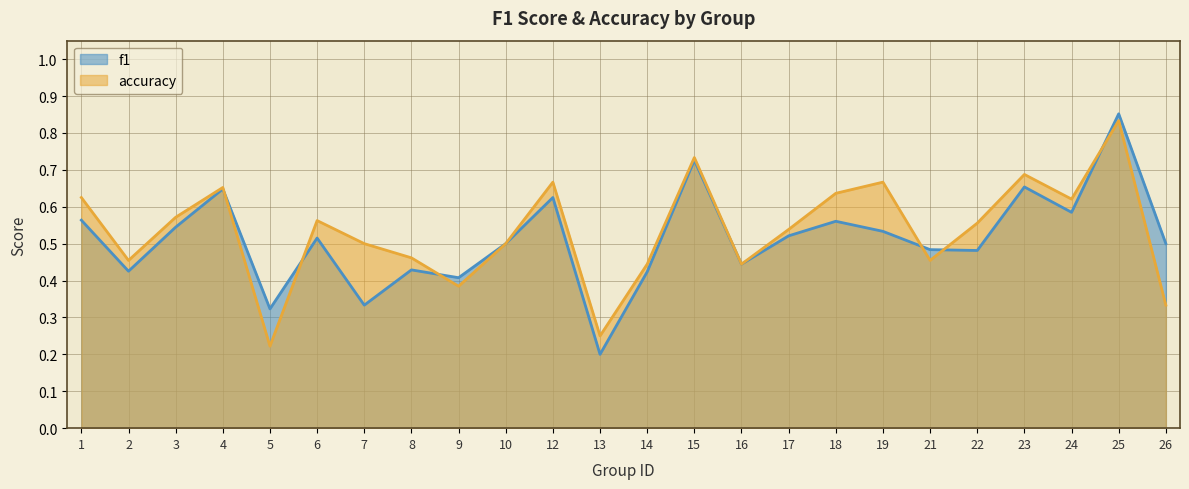

Reading left to right, transcribe all the data shown in this chart.

f1: 1=0.6	2=0.4	3=0.5	4=0.6	5=0.3	6=0.5	7=0.3	8=0.4	9=0.4	10=0.5	12=0.6	13=0.2	14=0.4	15=0.7	16=0.4	17=0.5	18=0.6	19=0.5	21=0.5	22=0.5	23=0.7	24=0.6	25=0.9	26=0.5
accuracy: 1=0.6	2=0.5	3=0.6	4=0.7	5=0.2	6=0.6	7=0.5	8=0.5	9=0.4	10=0.5	12=0.7	13=0.2	14=0.4	15=0.7	16=0.4	17=0.5	18=0.6	19=0.7	21=0.5	22=0.6	23=0.7	24=0.6	25=0.8	26=0.3